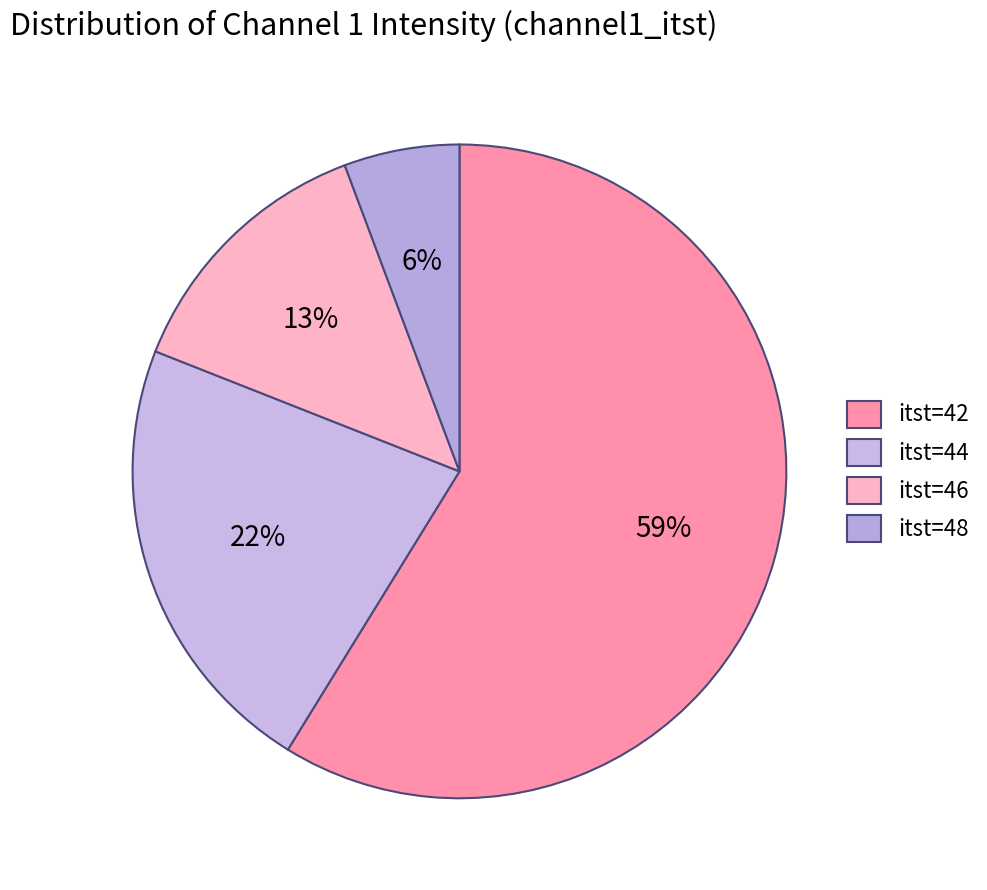

Is there a majority slice in this chart?

Yes